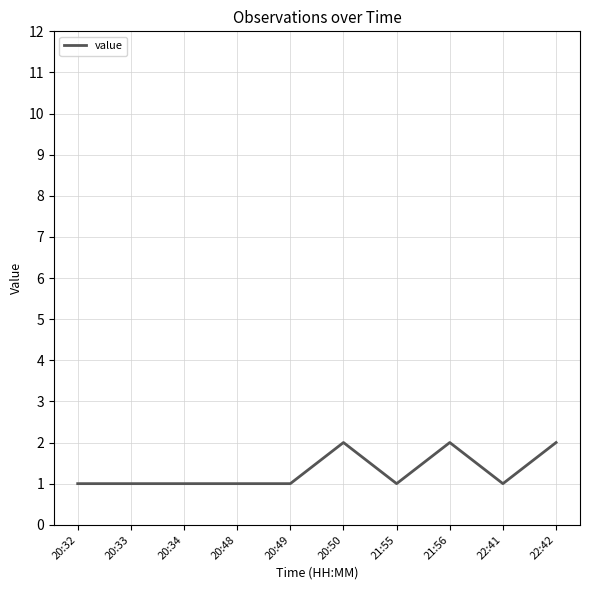

Reading left to right, extract all data points from this chart.

20:32=1	20:33=1	20:34=1	20:48=1	20:49=1	20:50=2	21:55=1	21:56=2	22:41=1	22:42=2